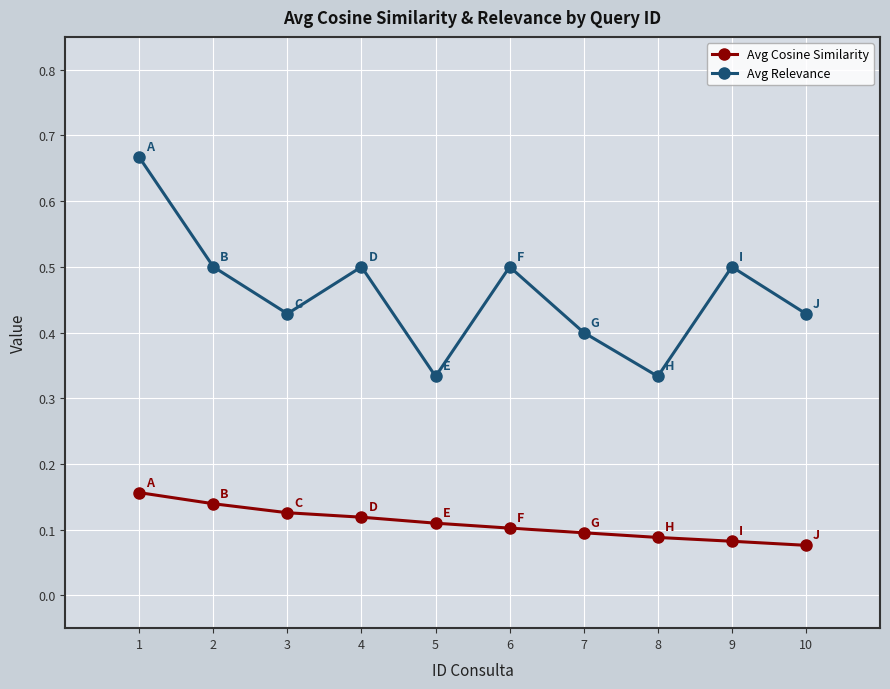

True or false: Avg Relevance has a value of 0.5 at 2.

True